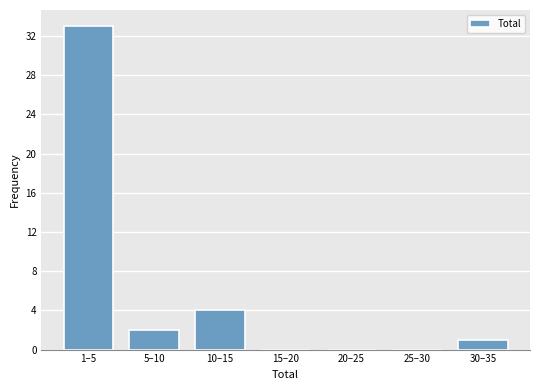

Reading right to left, transcribe all the data shown in this chart.

30–35=1	25–30=0	20–25=0	15–20=0	10–15=4	5–10=2	1–5=33